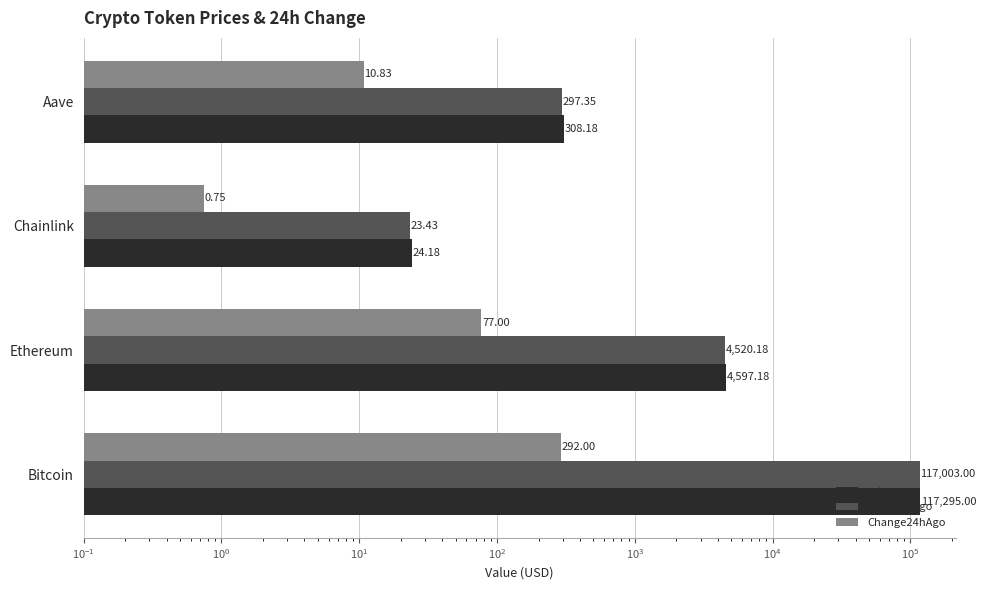

What is the highest value of the price24hAgo series?

117003.0